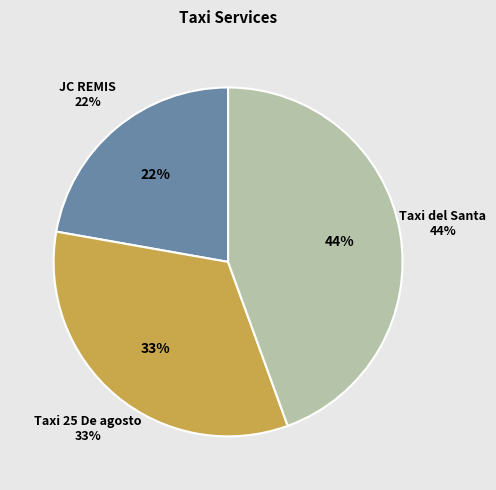

To the nearest percent, what percentage of the pie is Taxi del Santa?

44%